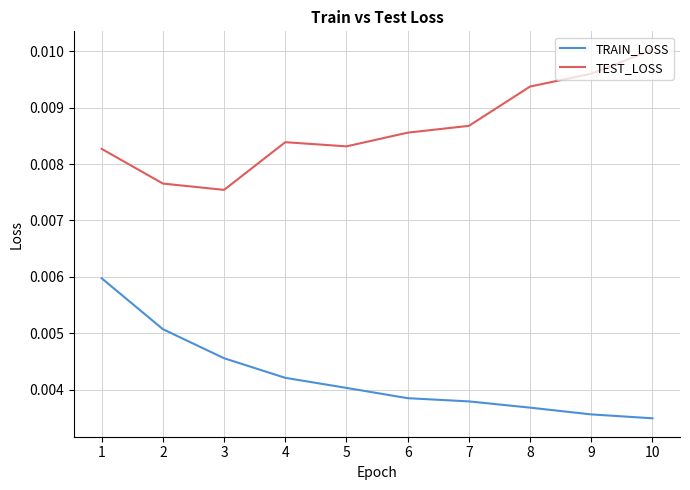

True or false: TRAIN_LOSS and TEST_LOSS intersect in this chart.

False